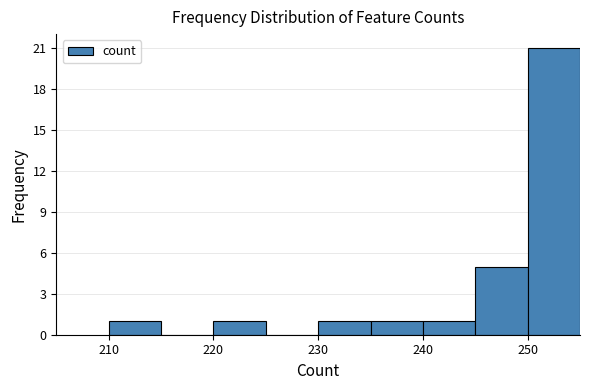

How tall is the bar that spans 230 to 235 on the x-axis? The values are not printed on the chart, so give them approximately, as read against the axis.

1